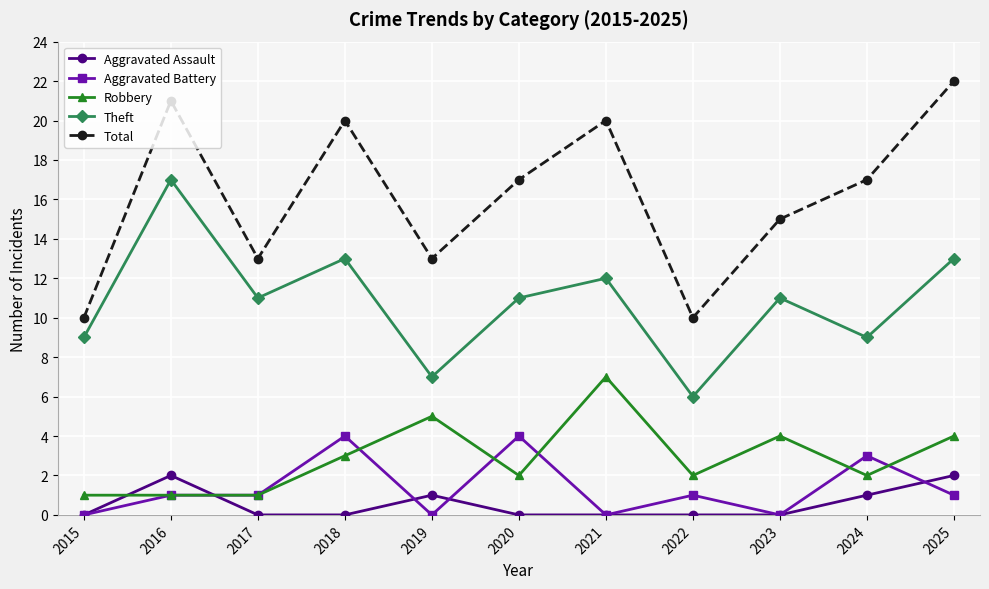

What is the difference between the maximum and minimum values in the Theft series?

11